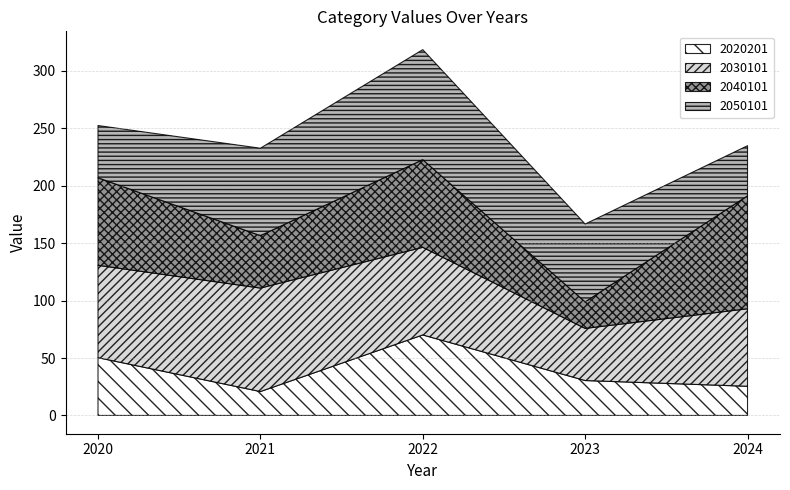

Rank the series at 2020 from highest to lowest value.

2030101, 2040101, 2020201, 2050101